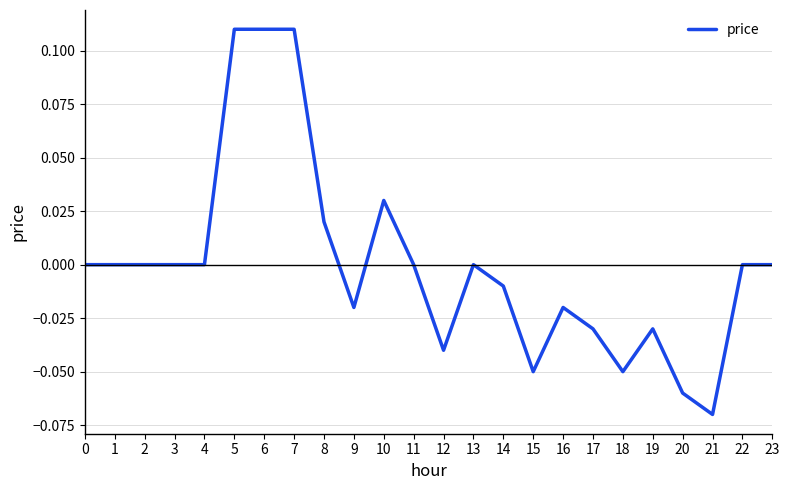

Which label corresponds to the smallest value in the chart?

21